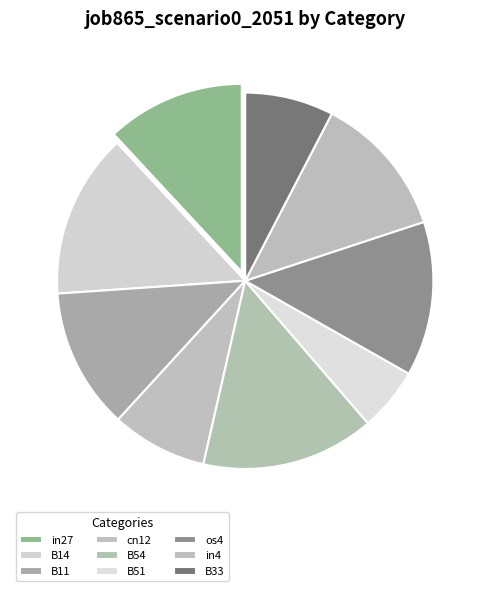

Combined, what portion of the pie is cn12 and B54?

23.1%